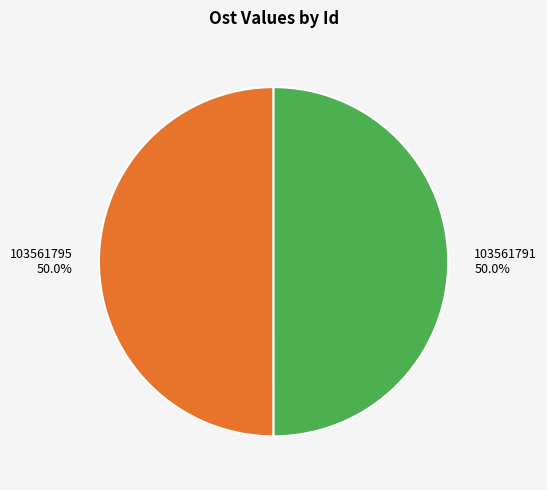

How many slices are in this pie chart?

2